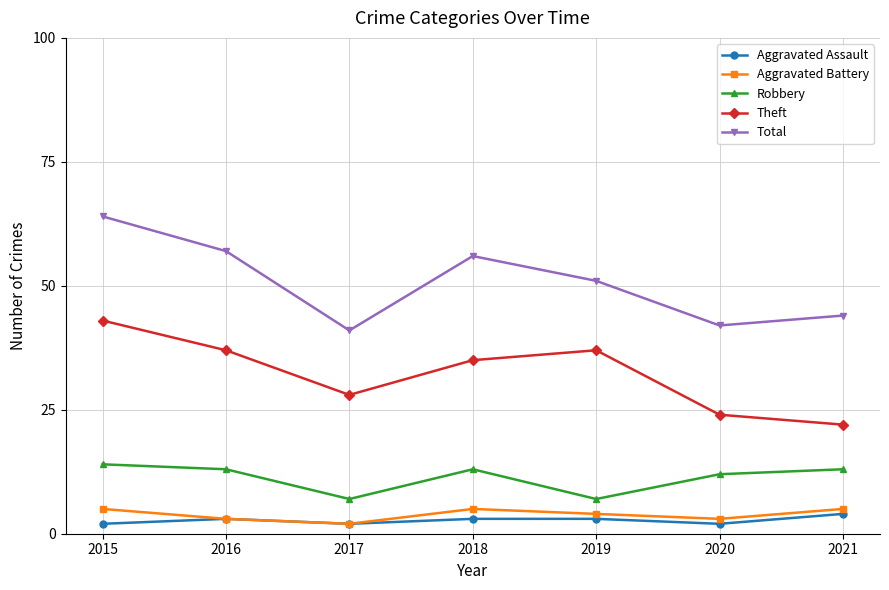

At which category does Theft reach its first local valley?

2017